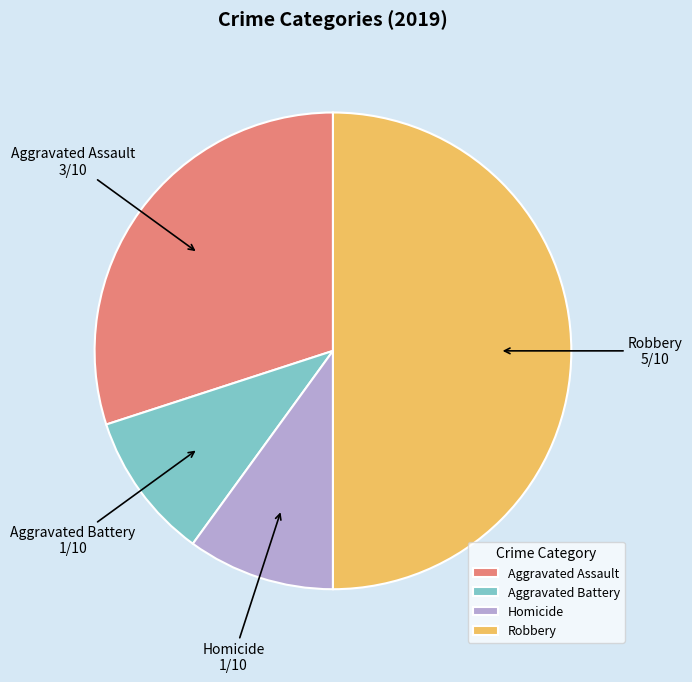

Is it true that Robbery is 58% of the pie?

False